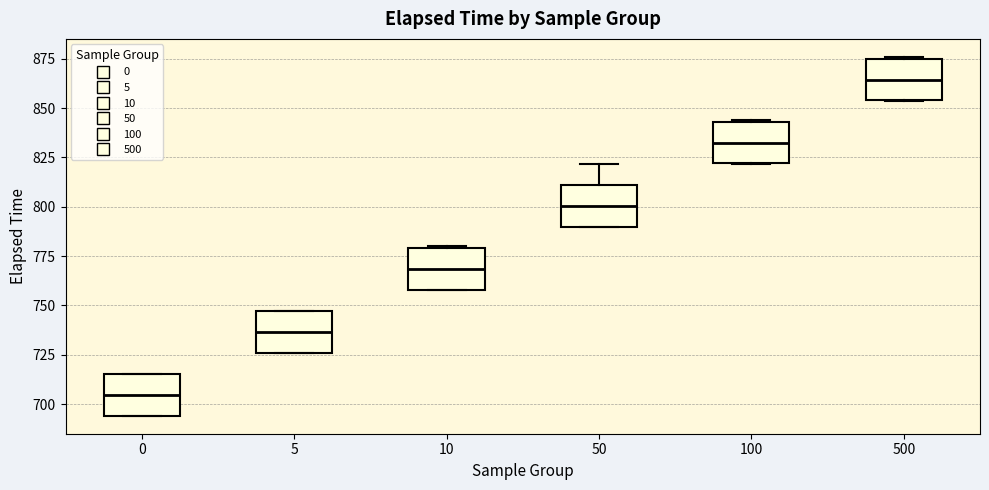

Which box's median line is the highest?

500